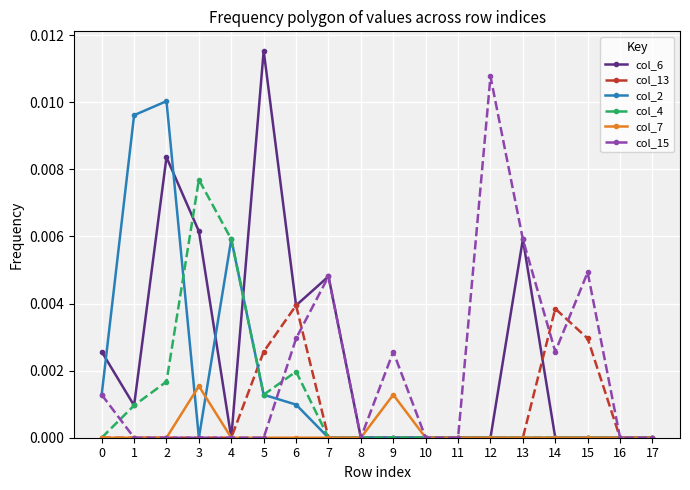

Is the value of col_6 at 14 greater than the value of col_2 at 4?

No